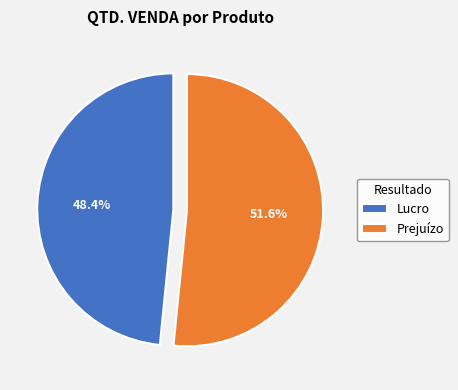

To the nearest percent, what is the average slice percentage?

50%